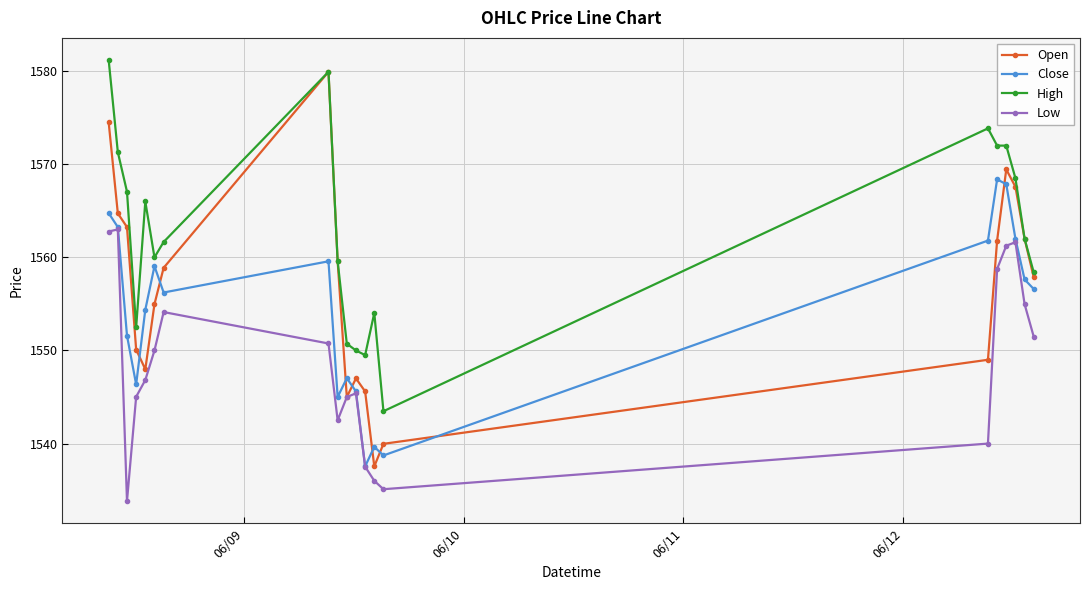

Which series has the widest spread of values?

Open